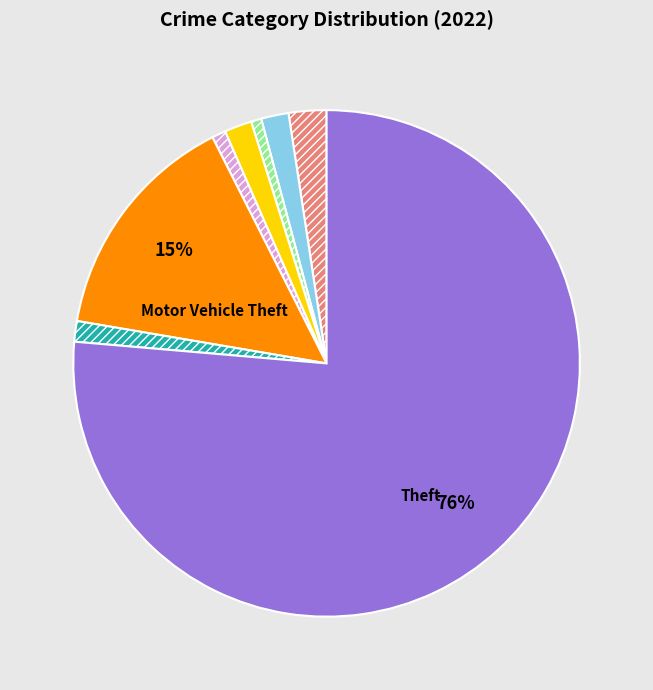

Is there any slice that represents more than half of the pie?

Yes